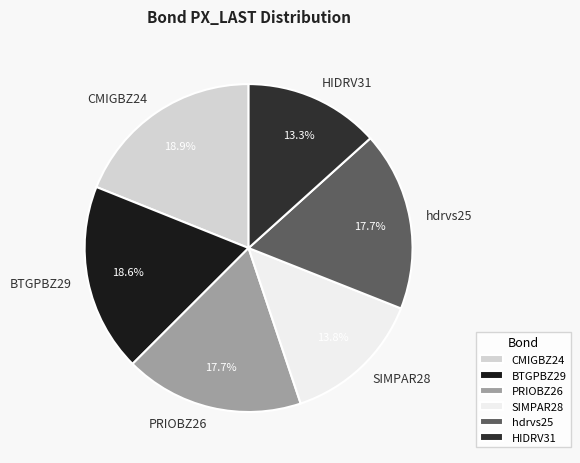

Is SIMPAR28 the majority of the pie?

No